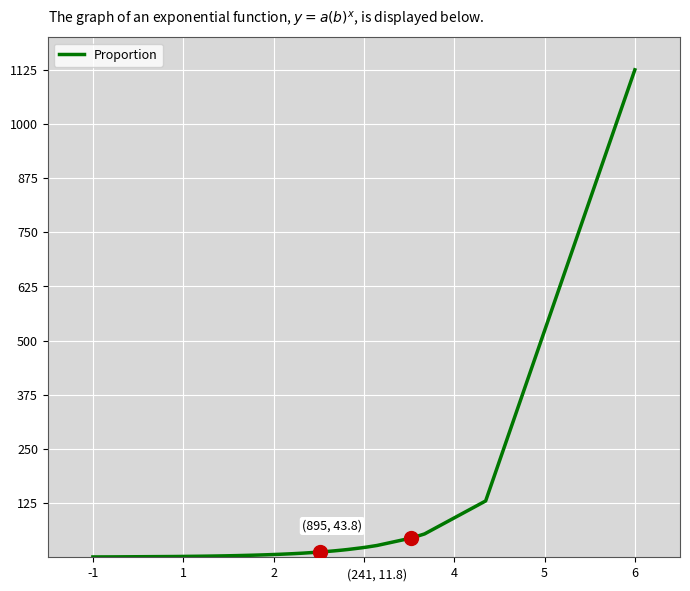

Is it true that the value at 35 is 20.8?

False